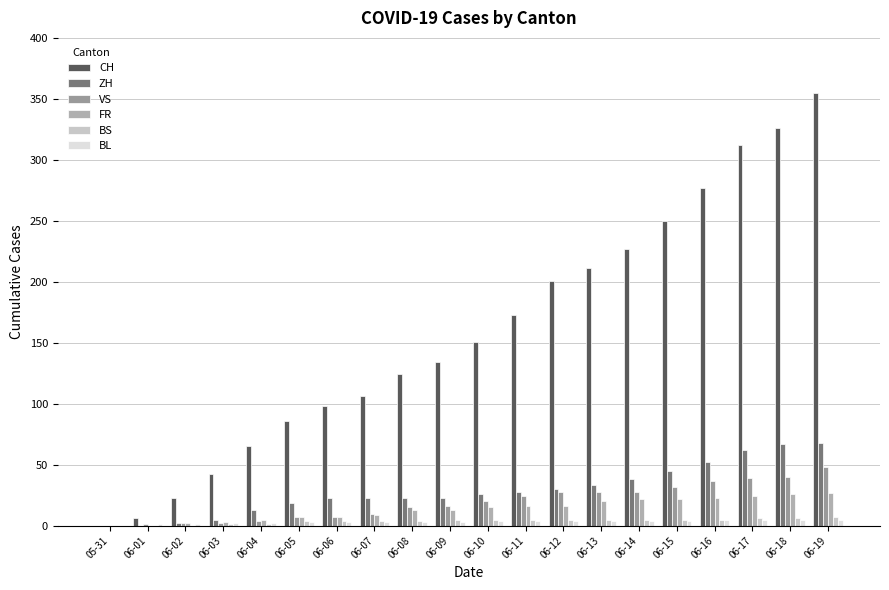

Which series changed the most between 06-07 and 06-15?

CH